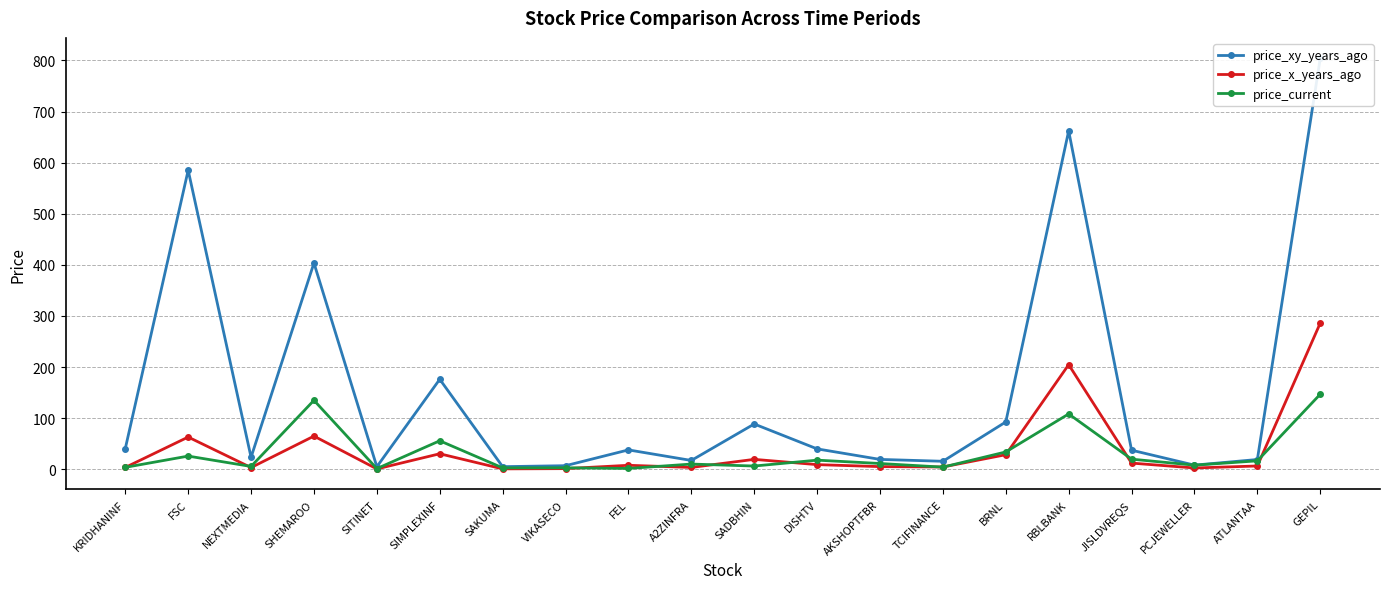

Which category has the highest value in the price_xy_years_ago series?

GEPIL